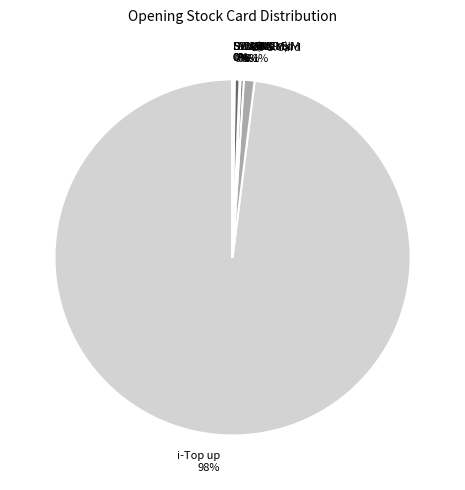

Which slice is the largest?

i-Top up